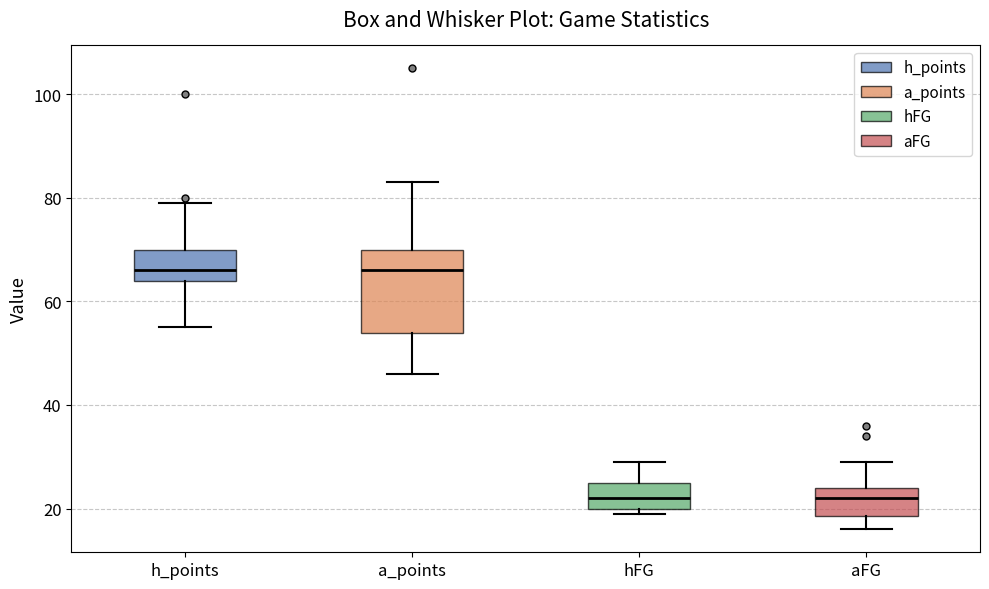

Reading left to right, read every box against the y-axis: the position of its median line, the range the box covers, and the ends of its whiskers. The values are not printed on the chart, so give them approximately, as read against the axis.

h_points: median 66, box 64 to 70, whiskers 56 to 80
a_points: median 66, box 54 to 70, whiskers 46 to 84
hFG: median 22, box 20 to 26, whiskers 20 (just below the box's lower edge) to 30
aFG: median 22, box 18 to 24, whiskers 16 to 30